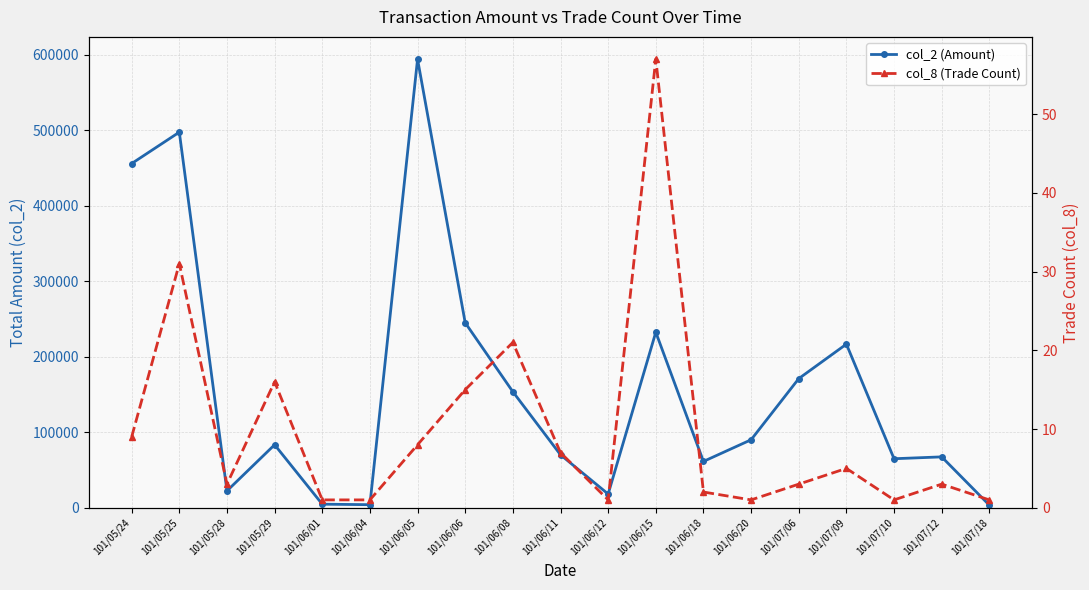

What is the sum of the col_8 (Trade Count) values at 101/06/06 and 101/06/20?

16